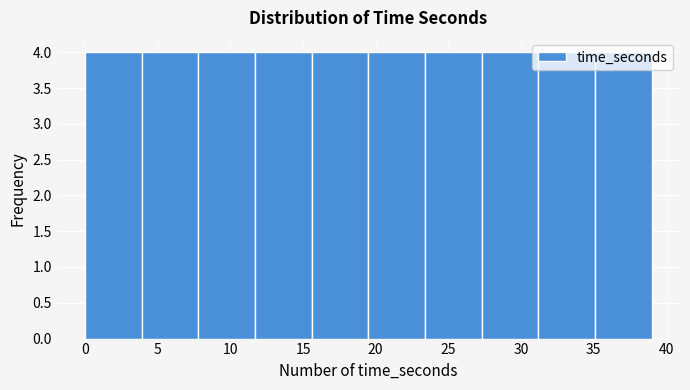

Reading left to right, list every bar in this chart as the range it spans on the x-axis followed by its height. Neither the bar edges nor the heights are printed on the chart, so give them approximately, as read against the axes.

0.0 to 4.0: 4
4.0 to 8.0: 4
8.0 to 11.5: 4
11.5 to 15.5: 4
15.5 to 19.5: 4
19.5 to 23.5: 4
23.5 to 27.5: 4
27.5 to 31.0: 4
31.0 to 35.0: 4
35.0 to 39.0: 4